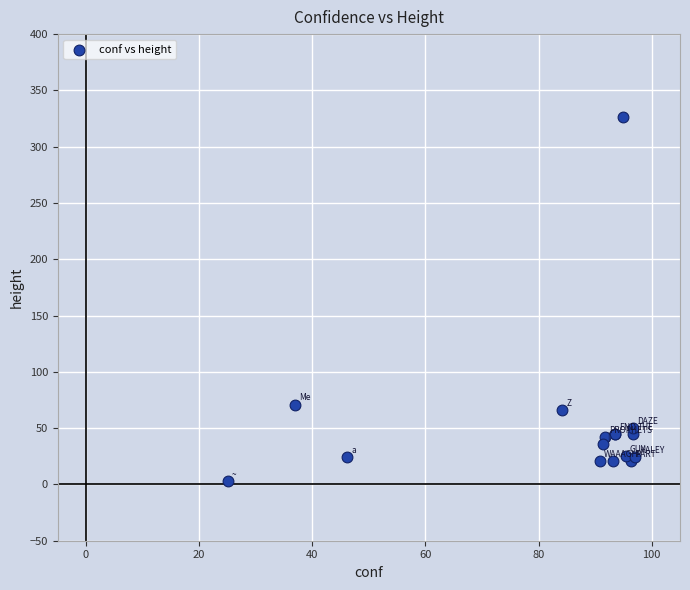

What Y value in the scatter plot is closest to 164?

71